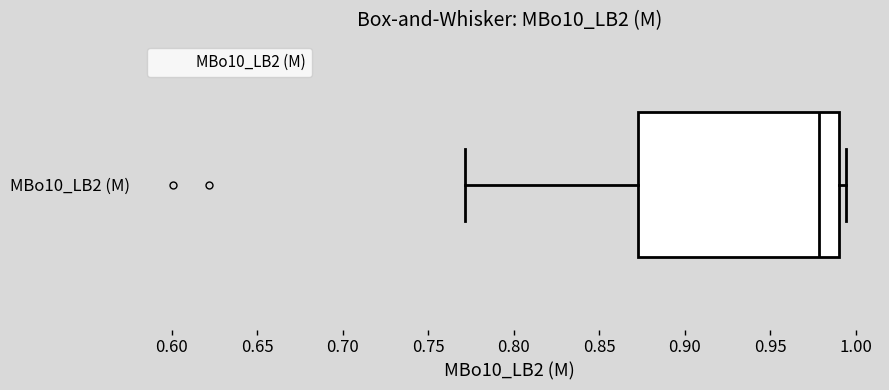

Read this box plot against the x-axis: the position of the median line, the range covered by the box, and the ends of both whiskers. The values are not printed on the chart, so give them approximately, as read against the axis.

median 0.980, box 0.870 to 0.990, whiskers 0.770 to 0.995